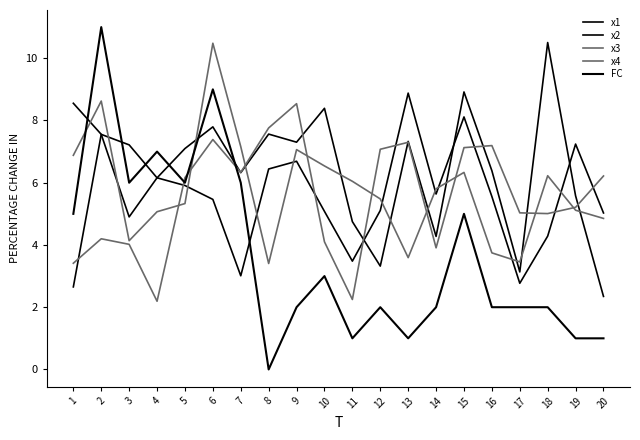

What is the value of the x4 point at the 12th from the left?

5.5